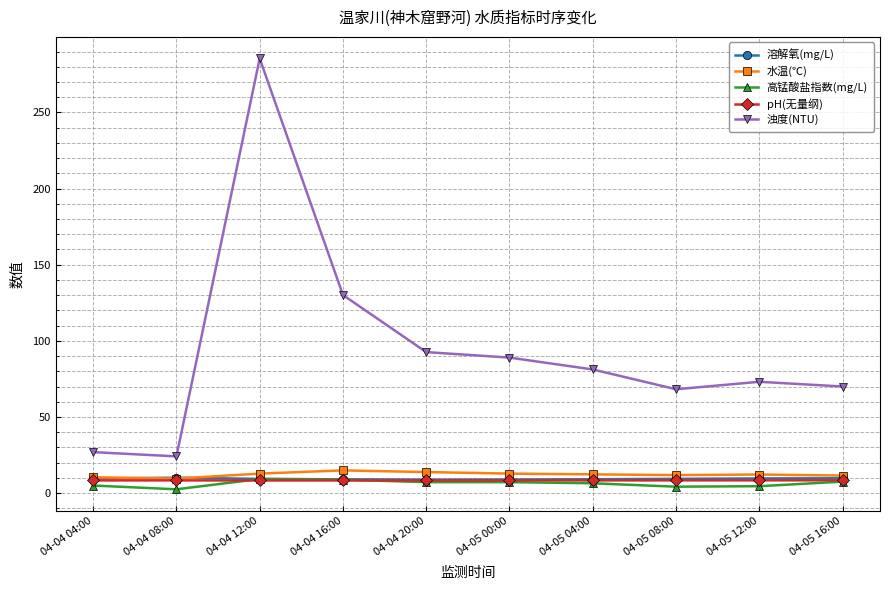

True or false: 高锰酸盐指数(mg/L) has more than 0 points higher than both neighbors.

True